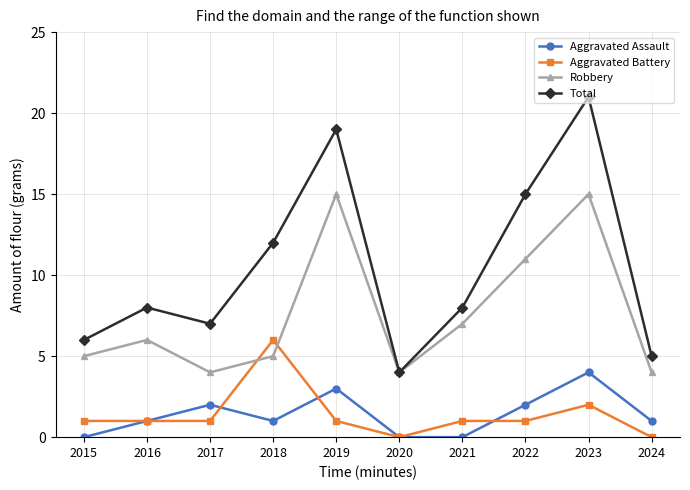

Which label corresponds to the largest value in the chart?

2023